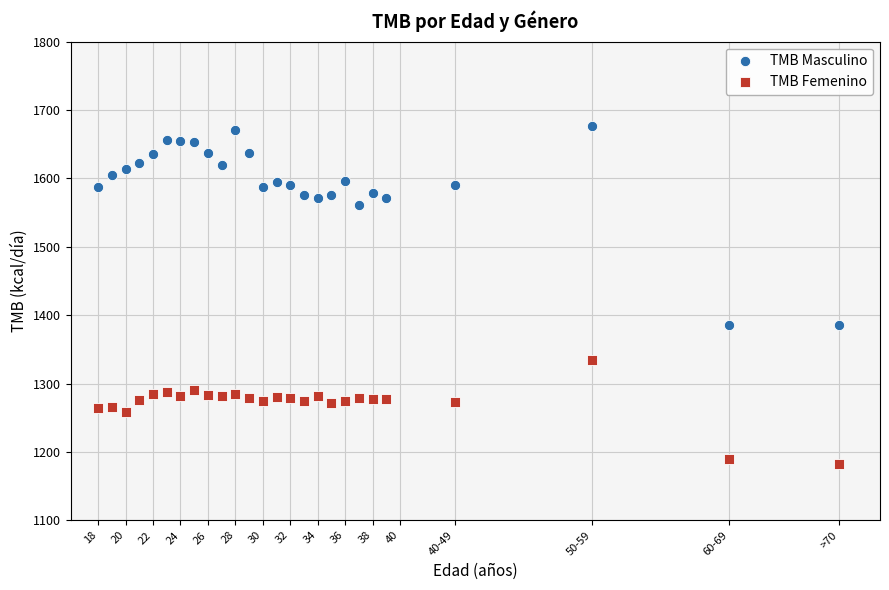

In the TMB Masculino series, what Y value is closest to 1530?

1561